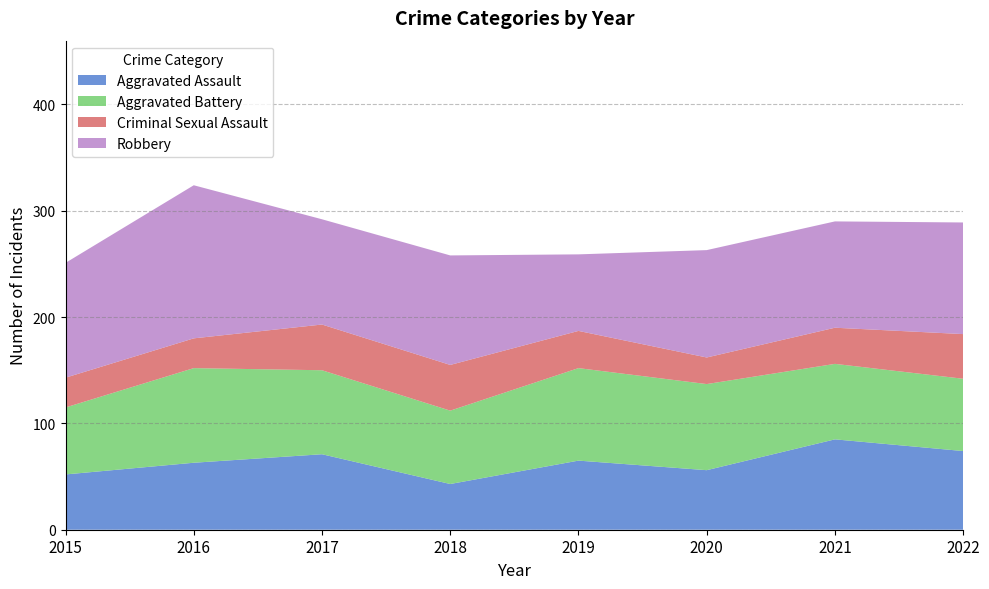

Which category has the highest value across all series?

2016